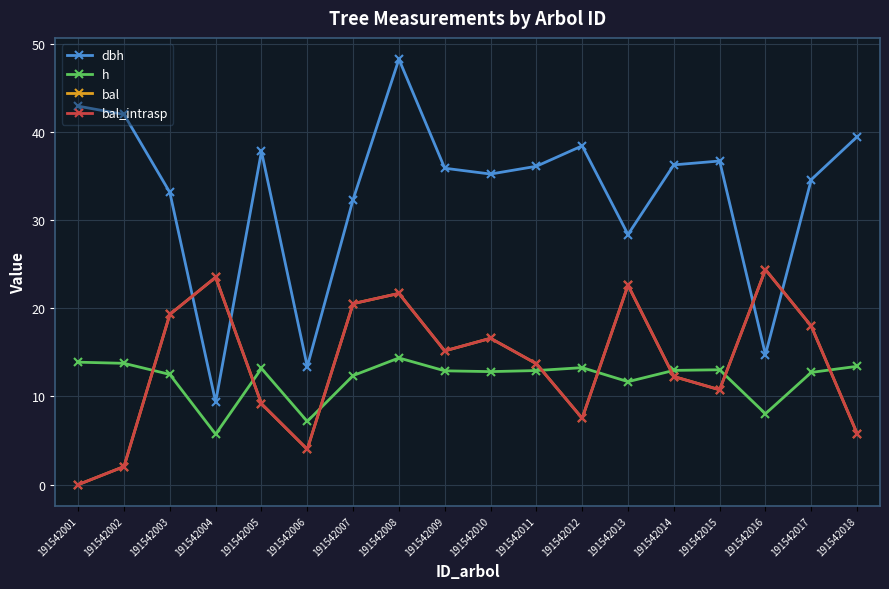

Is the value of dbh at 191542004 greater than the value of bal at 191542001?

Yes